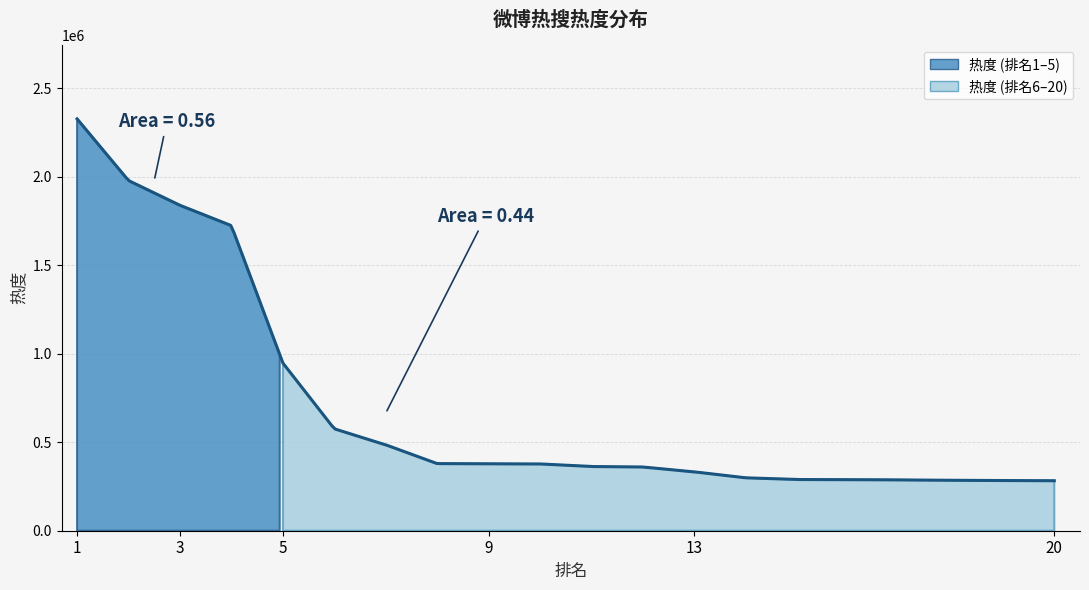

What is the greatest value displayed?

2326872.0